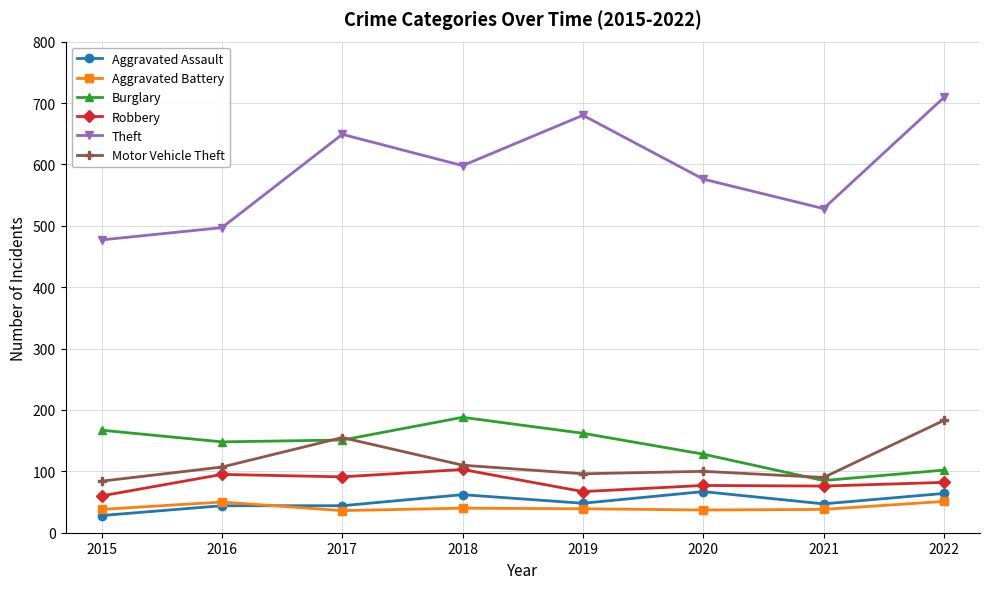

Which series has the widest spread of values?

Theft